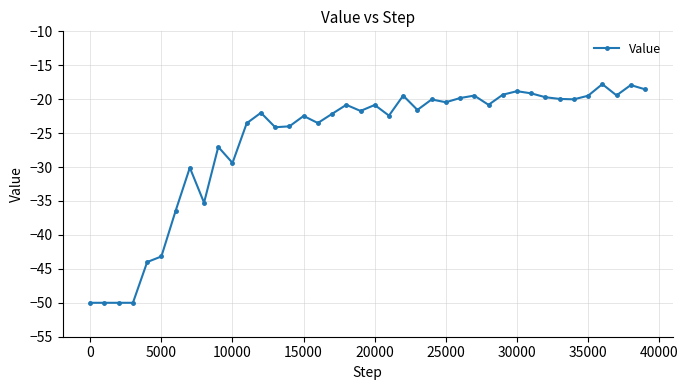

How many lines are shown in the chart?

1